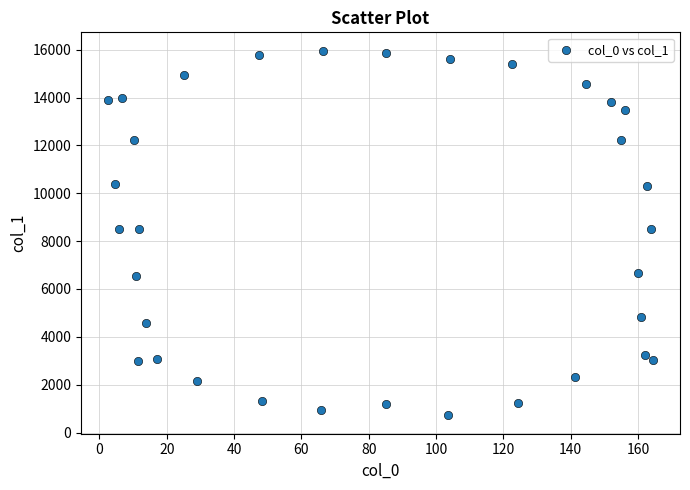

What is the range of Y values (max minus min)?

15248.7